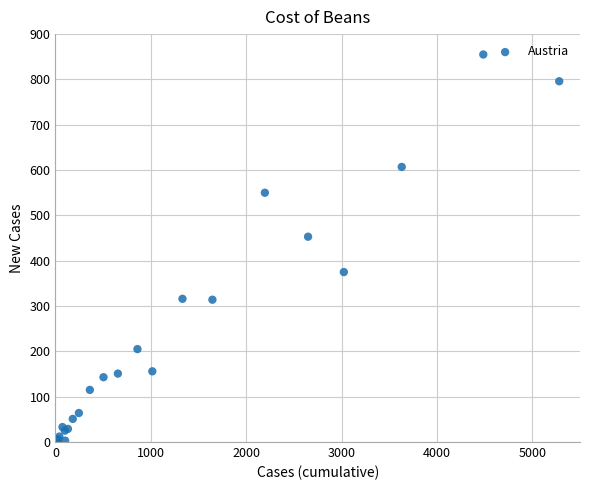

What Y value in the scatter plot is closest to 427?

453